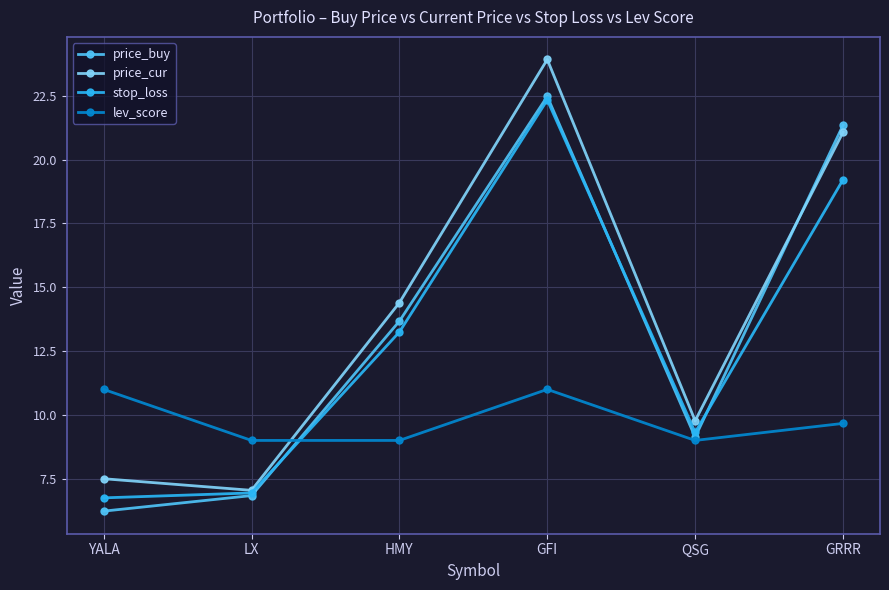

Count the number of data series in this chart.

4